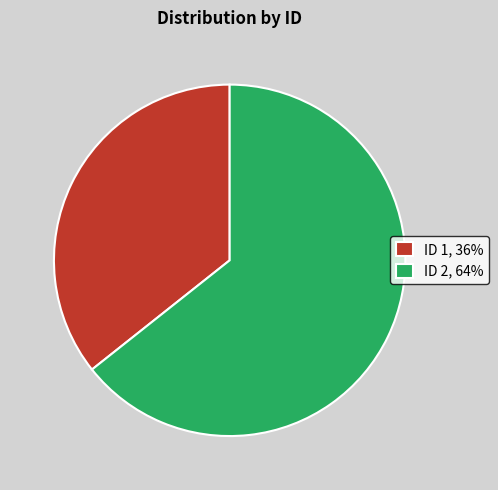

What is the majority slice?

ID 2, 64%